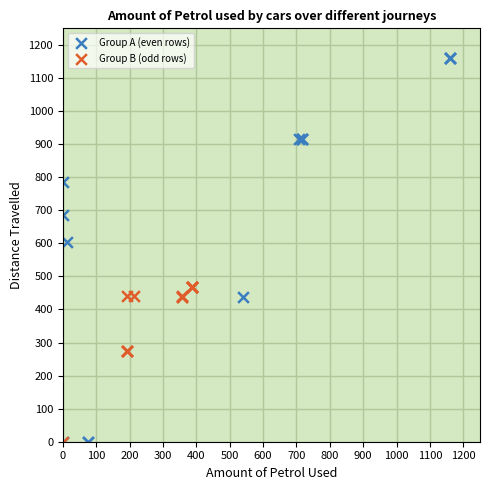

Which series has the widest spread of Y values?

Group A (even rows)